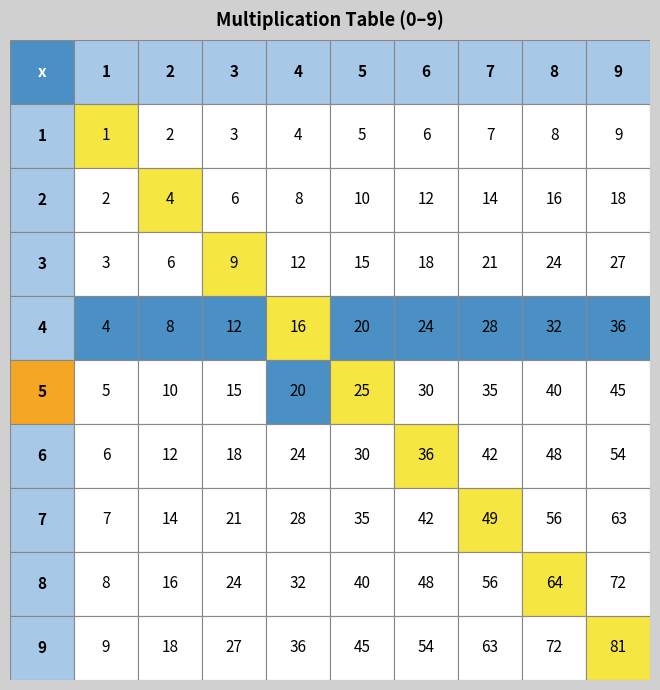

Which series has the largest range (max minus min)?

9